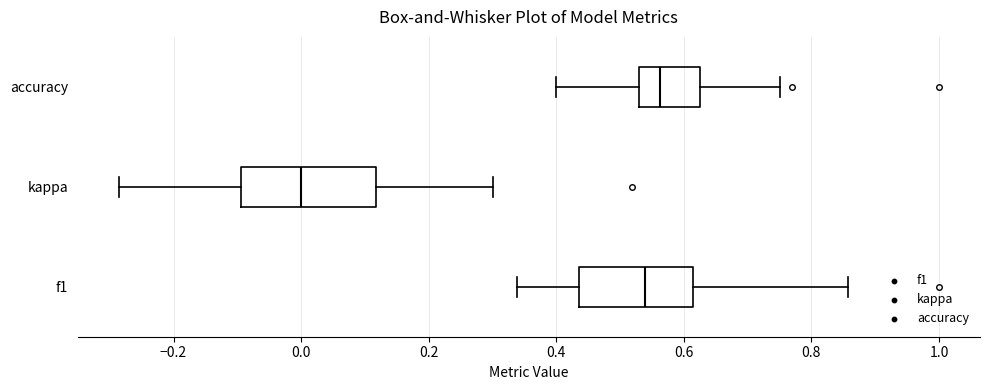

Where does the left whisker of the box for kappa end on the x-axis? The values are not printed on the chart, so give them approximately, as read against the axis.

-0.28